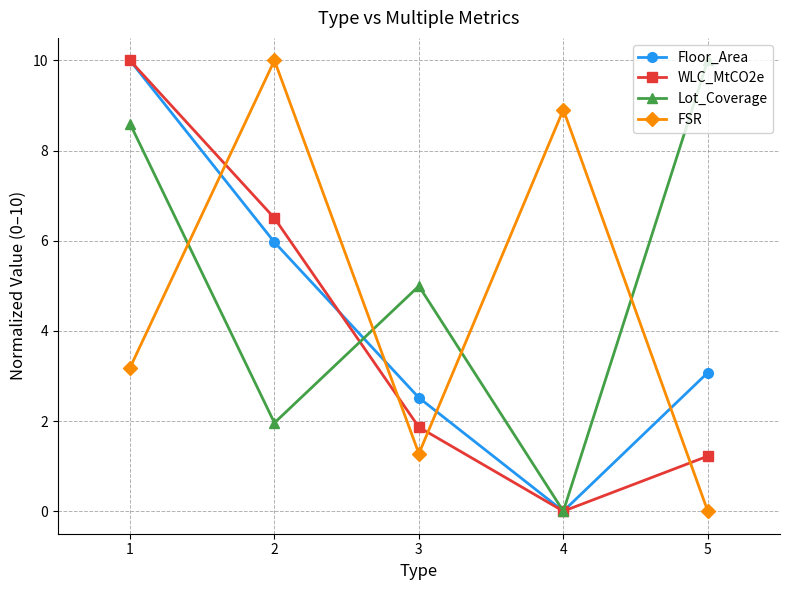

Which category has the lowest value in the Floor_Area series?

4